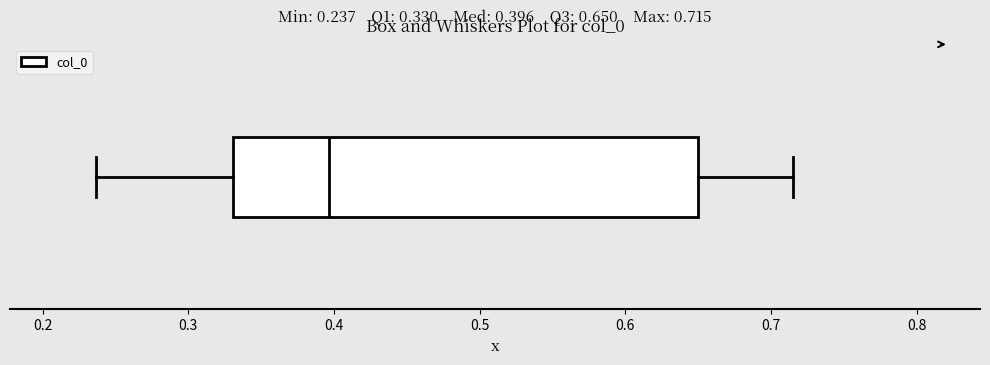

Where is the right edge of the box on the x-axis? The values are not printed on the chart, so give them approximately, as read against the axis.

0.65